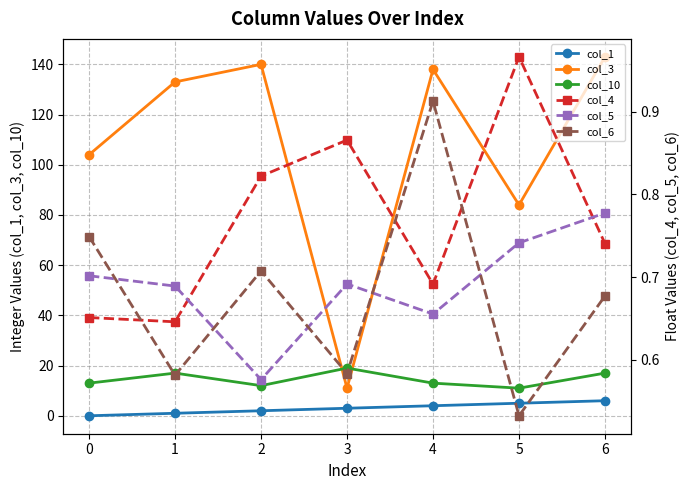

At which label is col_5 closest to 0?

2